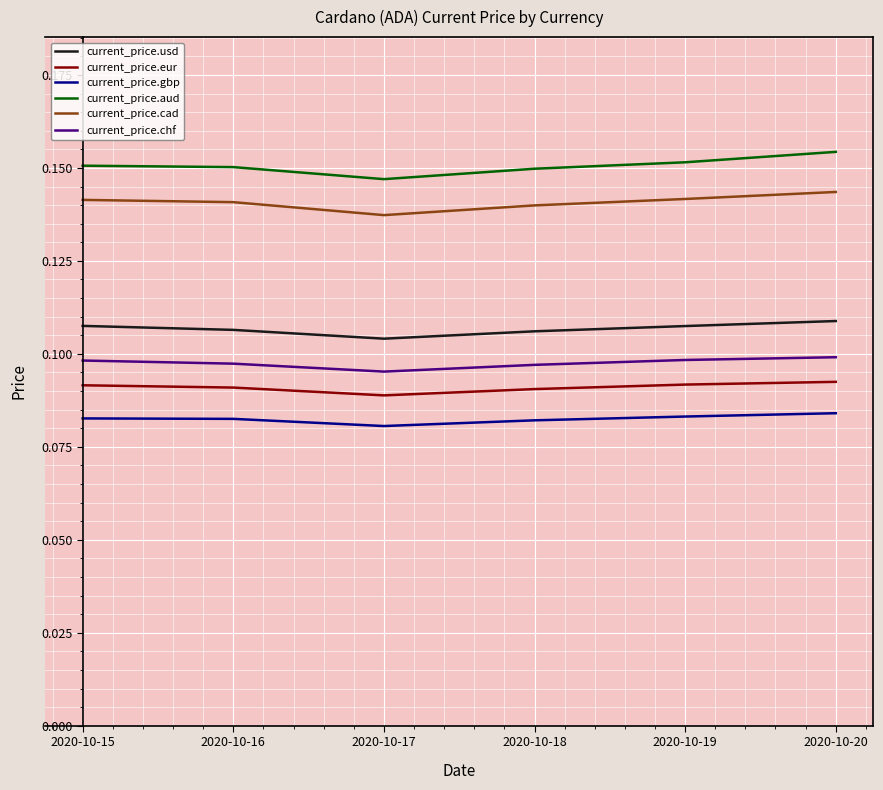

Does the chart display data point markers on the line(s)?

No